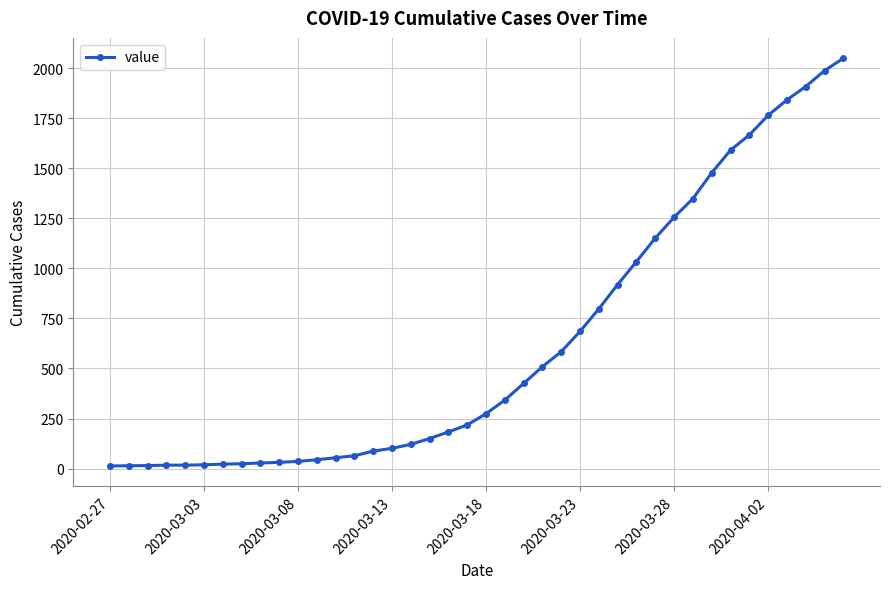

Does the chart display data point markers on the line(s)?

Yes